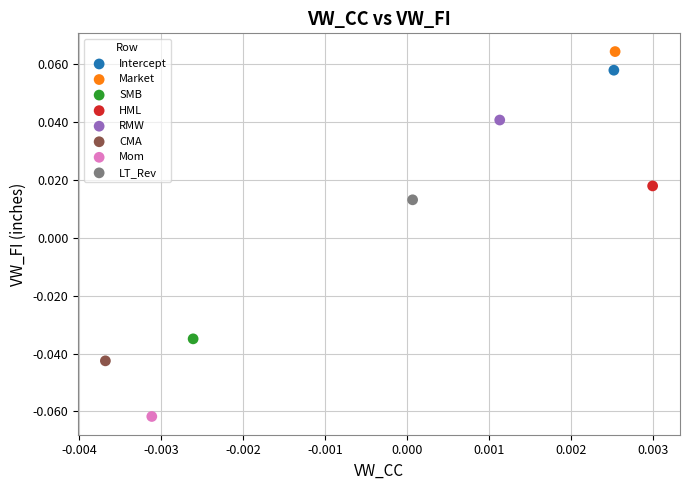

Which series reaches the maximum Y coordinate?

Market